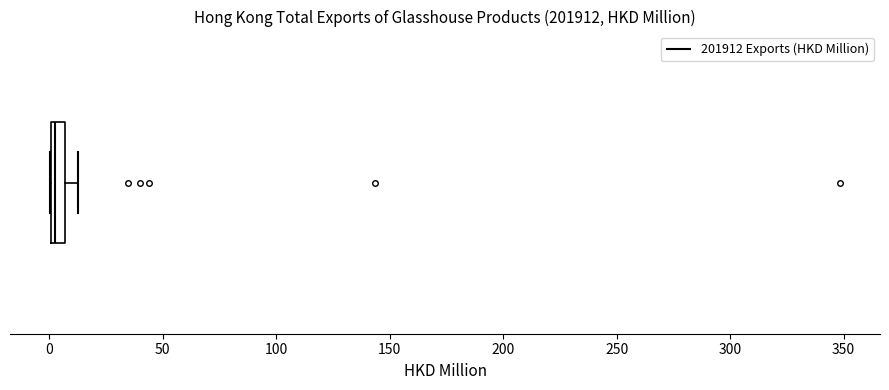

Where is the left edge of the box on the x-axis? The values are not printed on the chart, so give them approximately, as read against the axis.

0